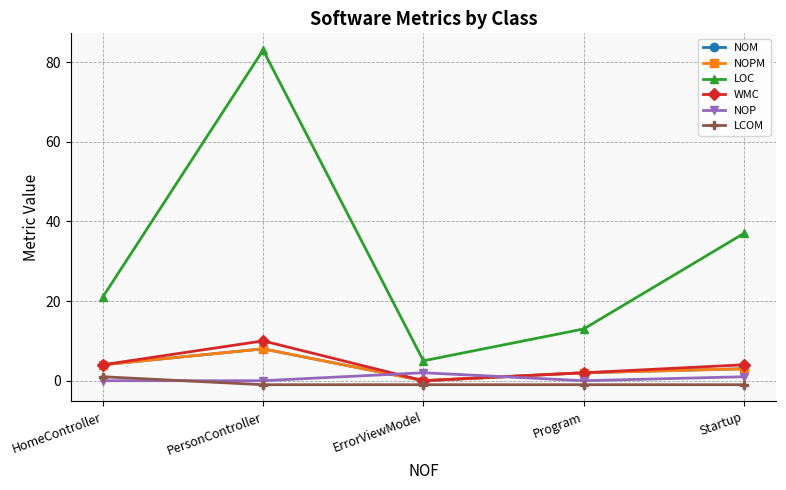

Between PersonController and Startup, which series saw the biggest shift?

LOC